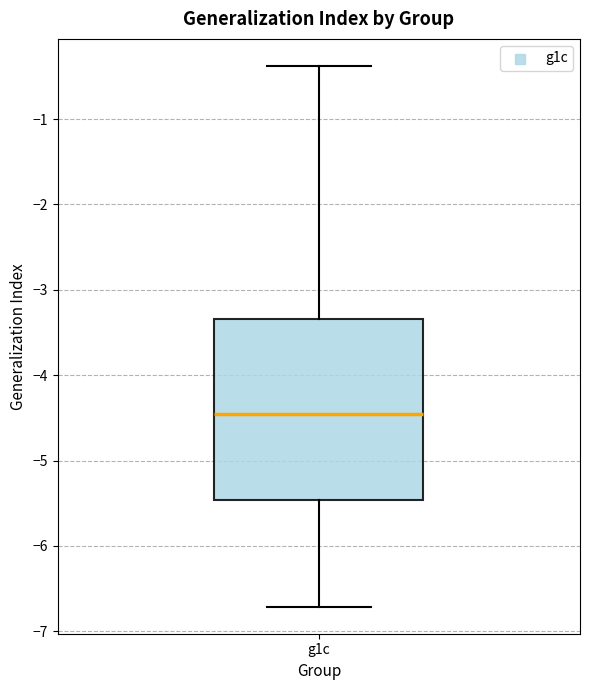

Where does the median line of the box for g1c sit on the y-axis? The values are not printed on the chart, so give them approximately, as read against the axis.

-4.5